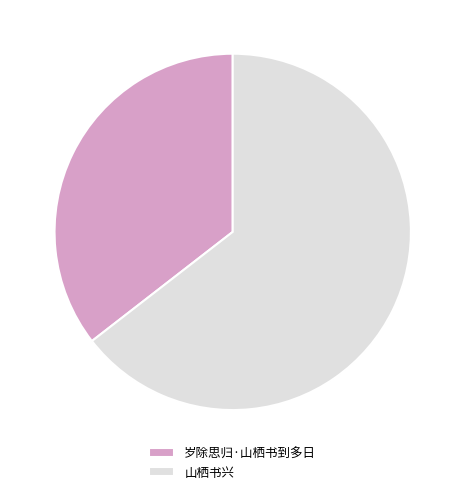

Rank the categories by value from lowest to highest.

岁除思归·山栖书到多日, 山栖书兴